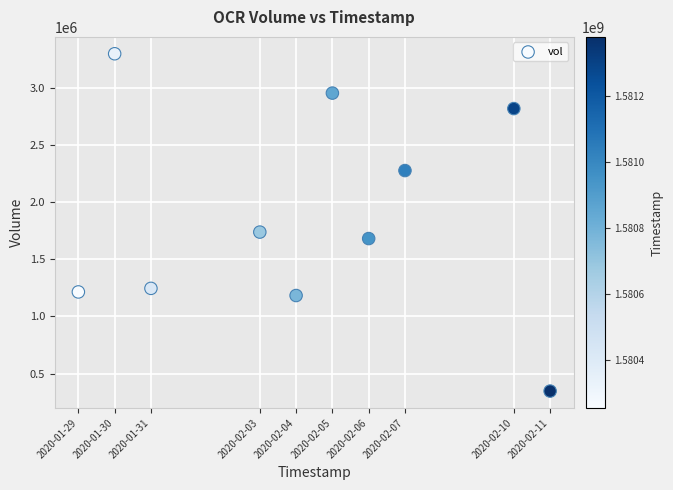

What is the range of Y values (max minus min)?

2949500